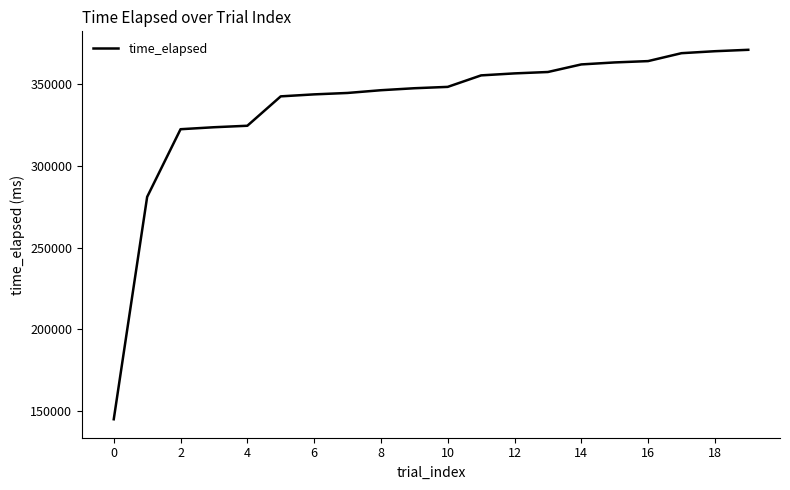

What is the greatest value displayed?

370973